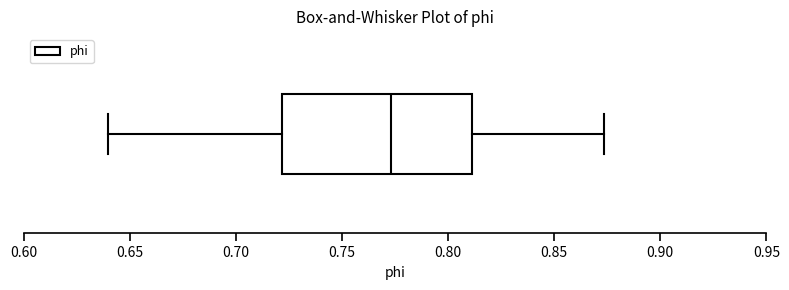

Read this box plot against the x-axis: the position of the median line, the range covered by the box, and the ends of both whiskers. The values are not printed on the chart, so give them approximately, as read against the axis.

median 0.775, box 0.720 to 0.810, whiskers 0.640 to 0.875